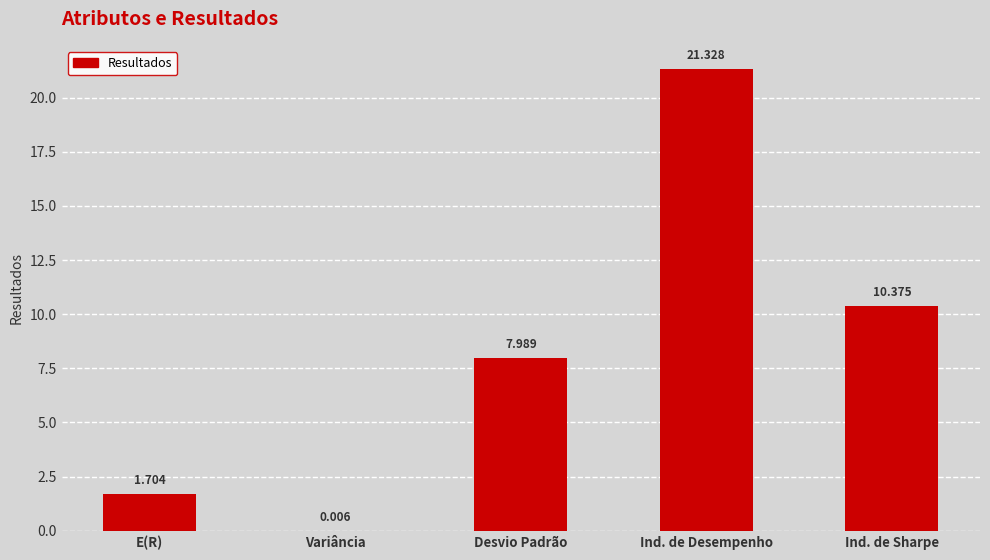

At which category does the chart reach its peak across all series?

Ind. de Desempenho